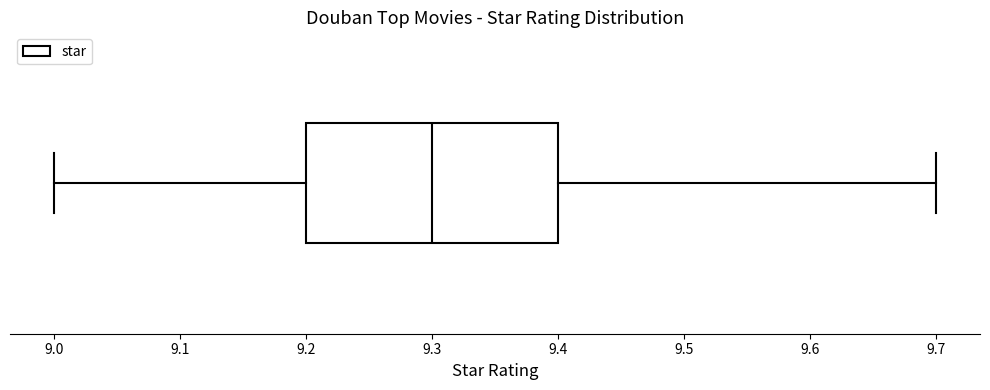

Transcribe this box plot: give where the median line is, the range the box spans, and where the two whiskers end, as read against the x-axis. The values are not printed on the chart, so give them approximately, as read against the axis.

median 9.3, box 9.2 to 9.4, whiskers 9.0 to 9.7